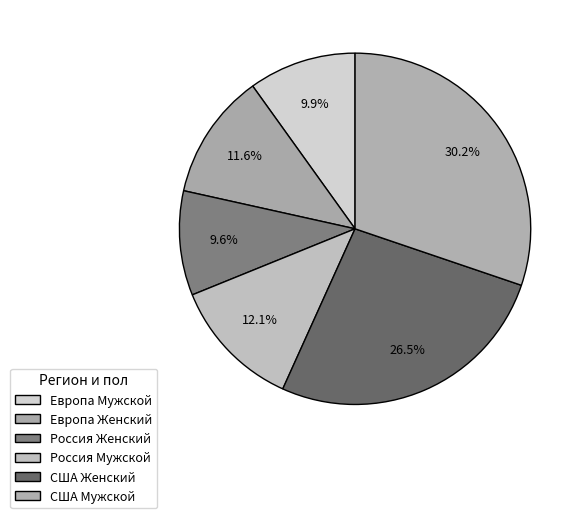

Is there any slice that represents more than half of the pie?

No